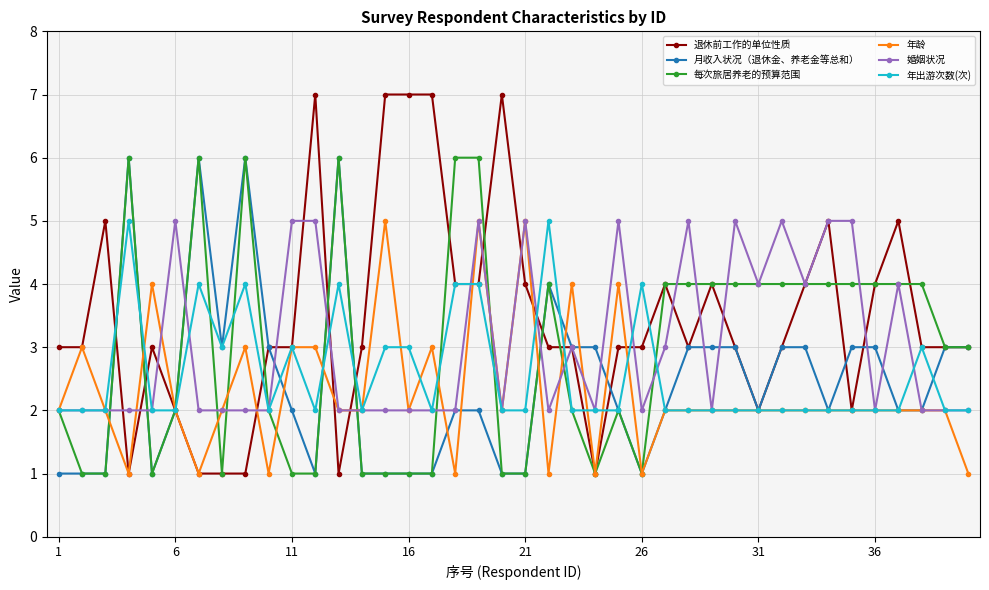

What is the maximum value shown in the chart?

7